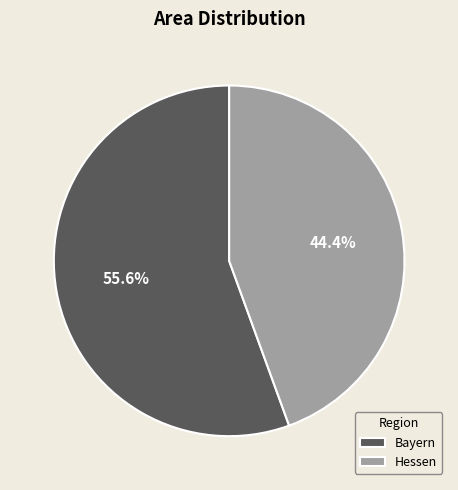

Is it true that Bayern is 56% of the pie?

True